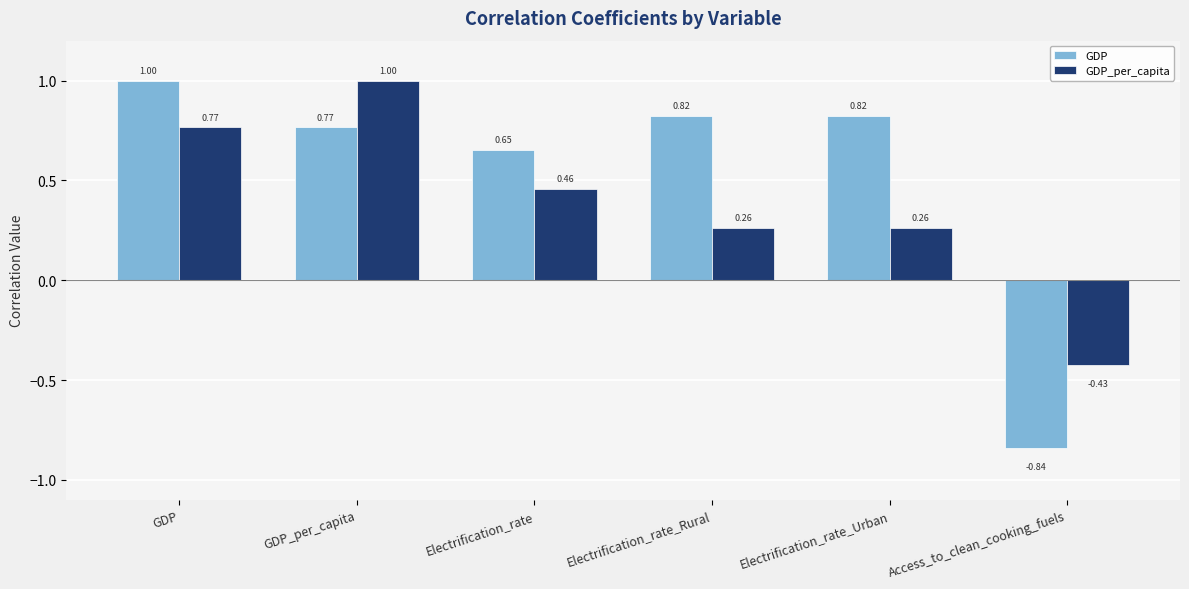

How many bars are there in each group?

2